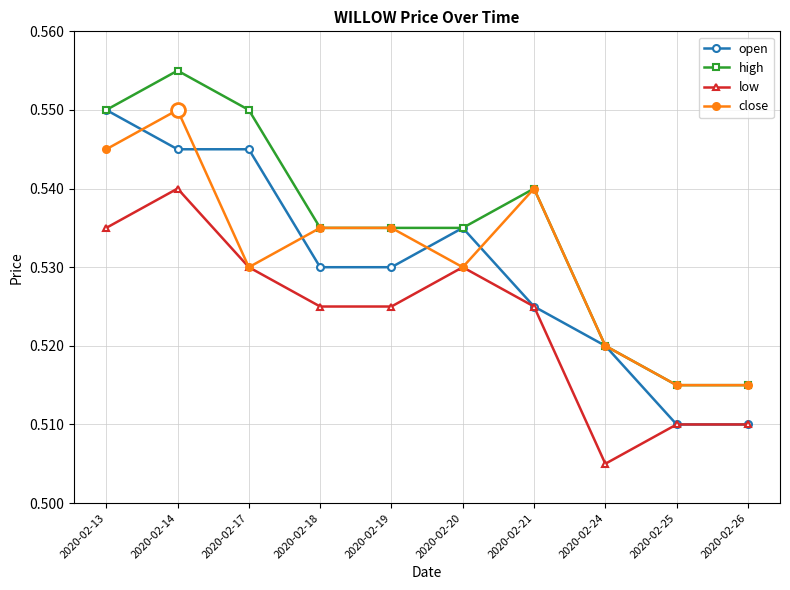

The open series shows 0.7 at 2020-02-26. True or false?

False